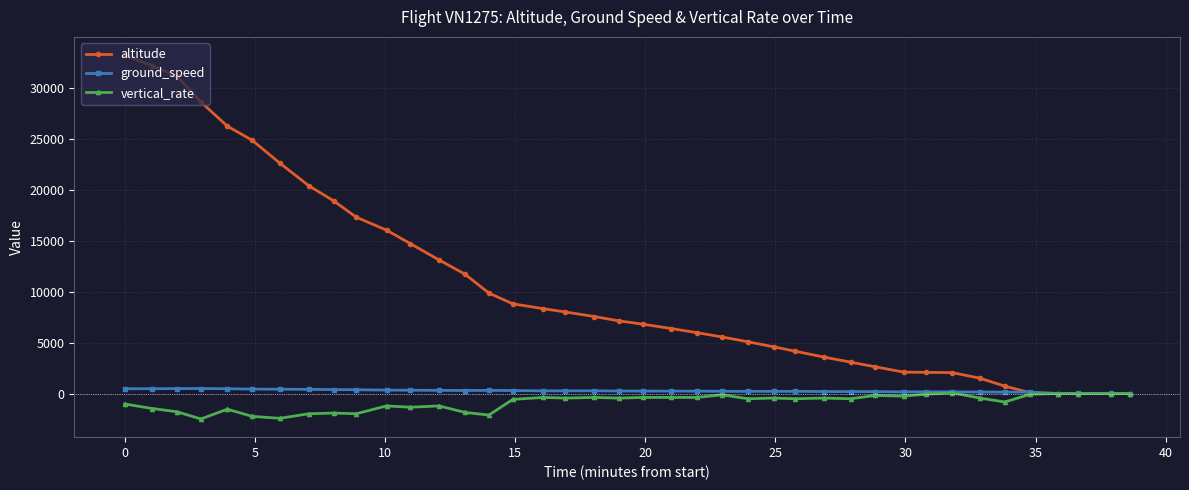

List the series in order of their peak value, highest first.

altitude, ground_speed, vertical_rate